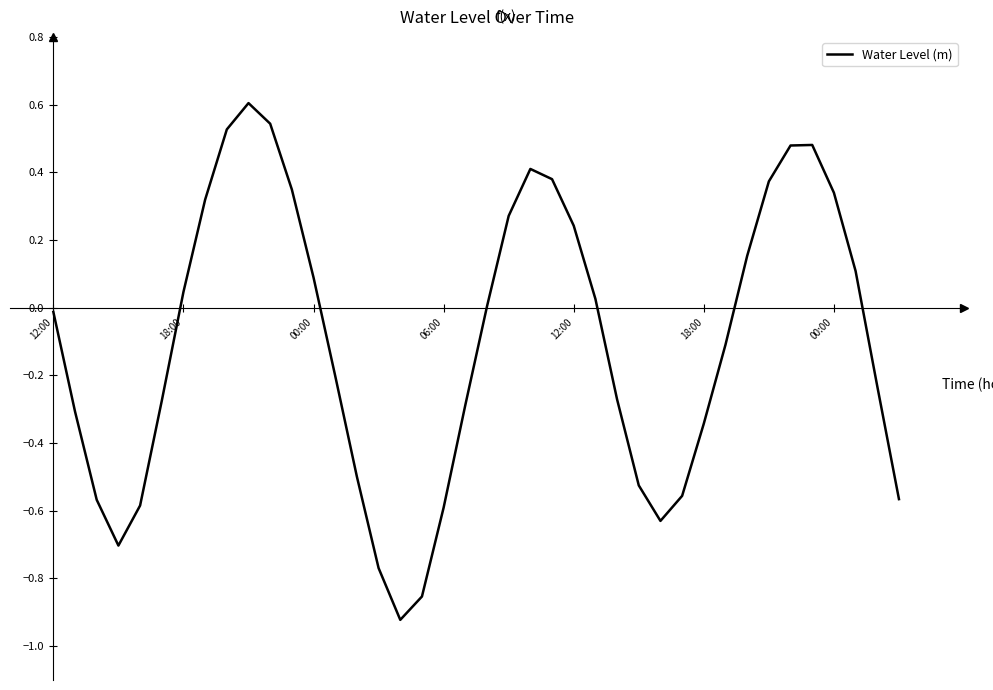

Does the chart display data point markers on the line(s)?

No